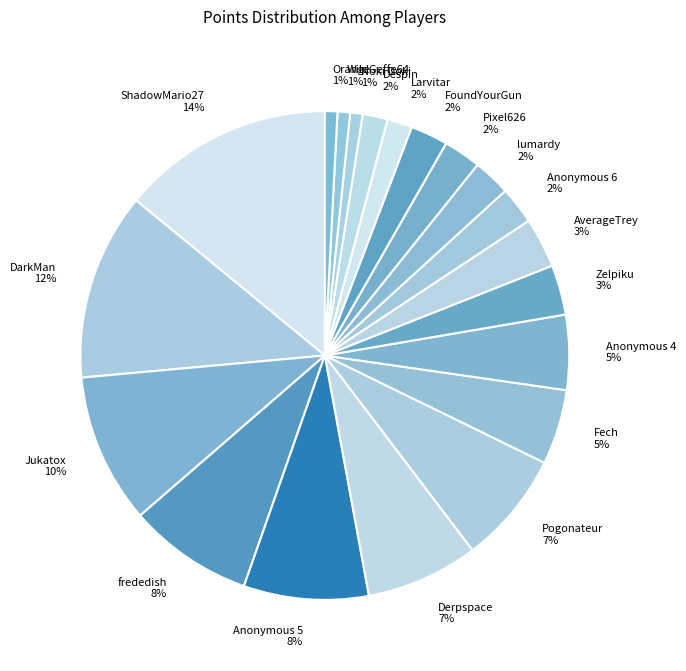

What is the ratio of the value at Despin to the value at Larvitar?

1.0